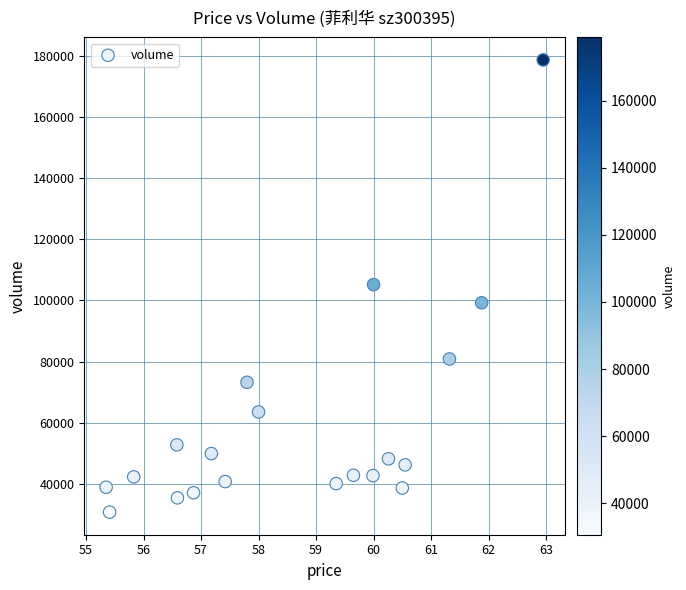

What is the range of Y values (max minus min)?

148212